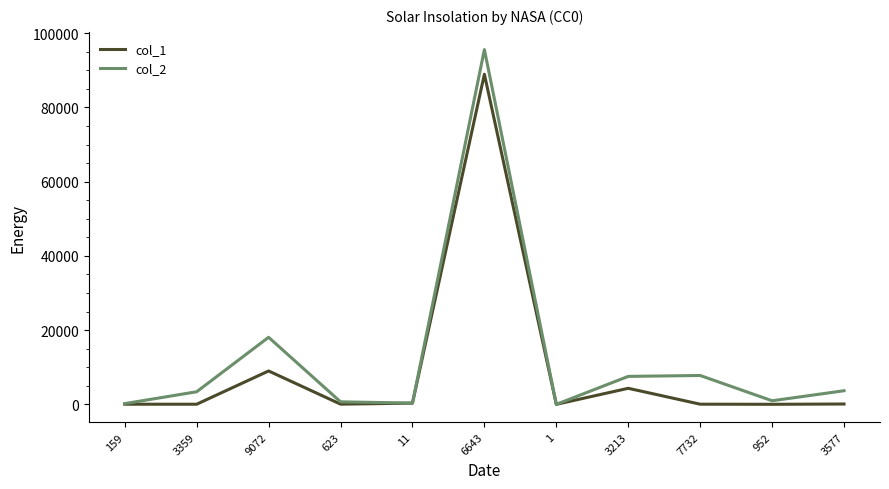

What is the sum of all col_2 values?

138208